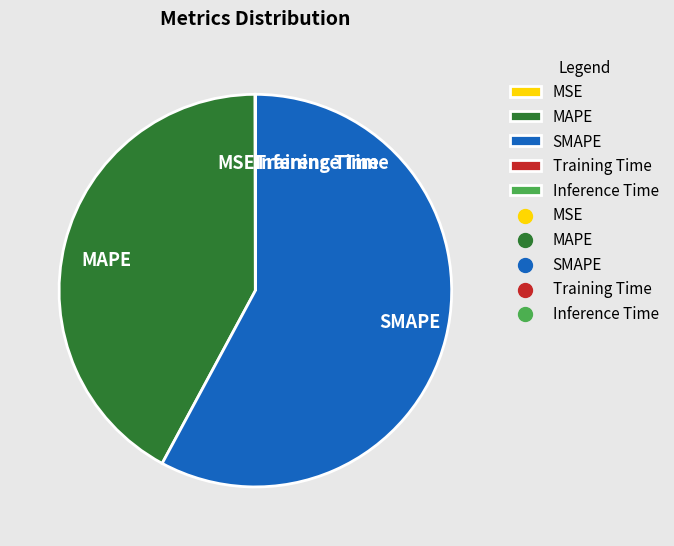

What is the largest slice in the pie chart?

SMAPE